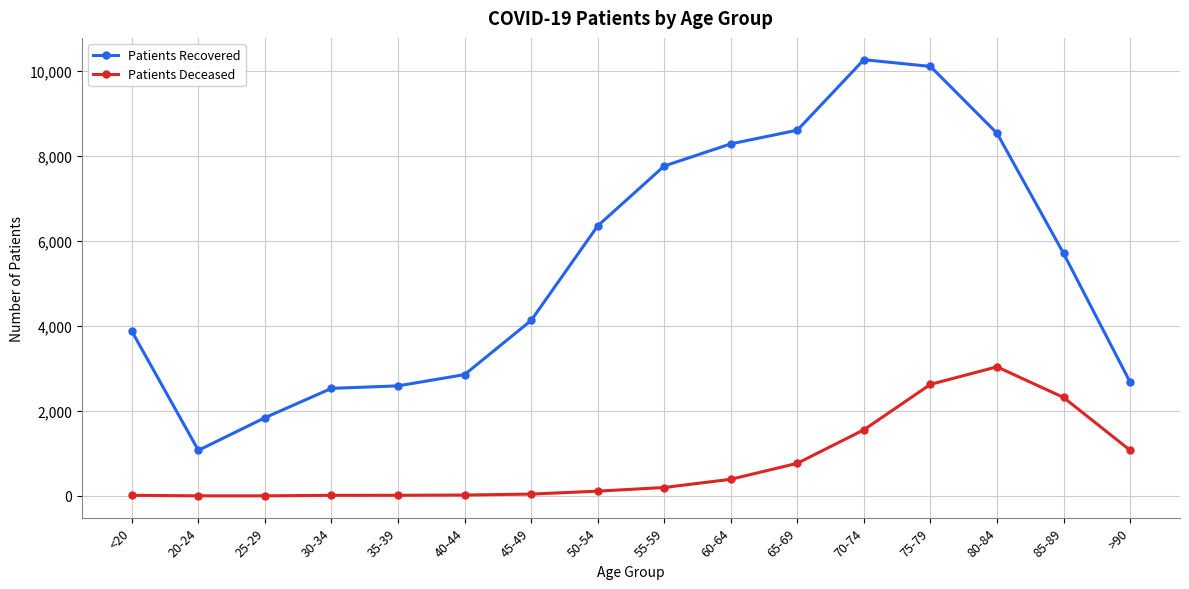

What is the average value of the Patients Deceased series?

763